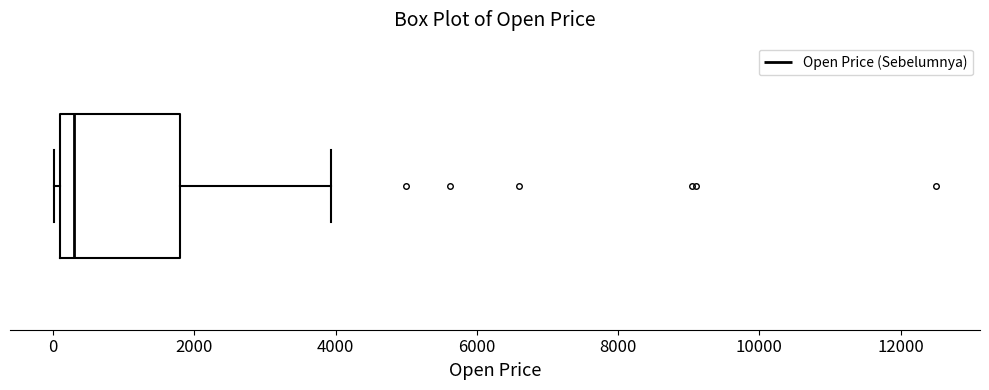

Where is the right edge of the box on the x-axis? The values are not printed on the chart, so give them approximately, as read against the axis.

1800